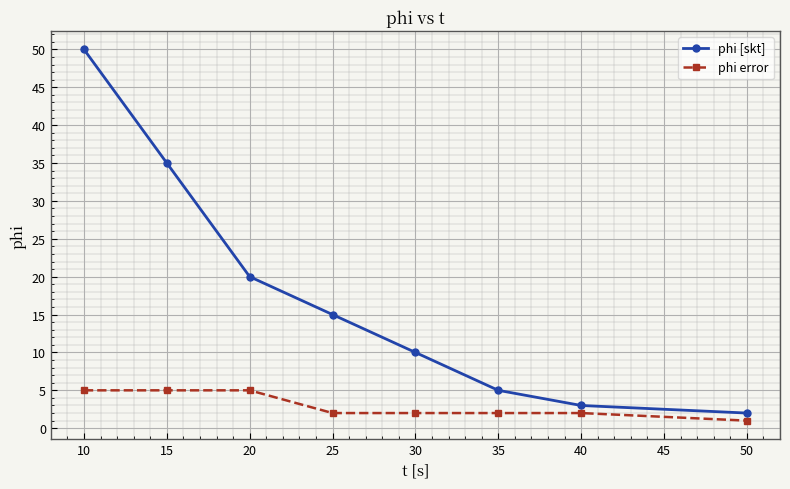

At which category is the sum across all series the highest?

10